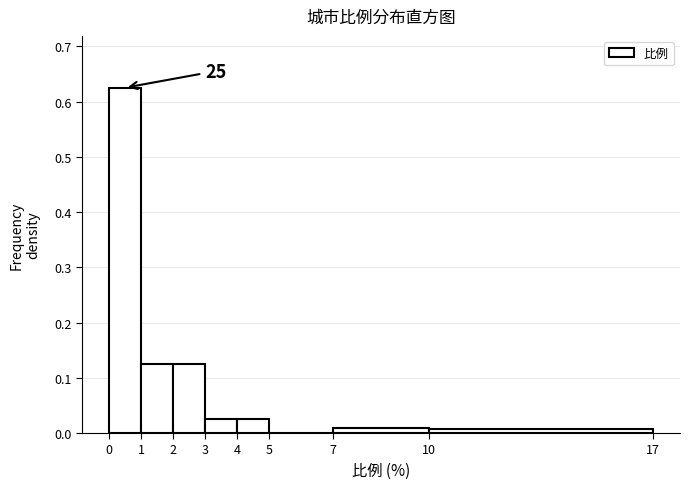

Which range on the x-axis has the tallest bar?

0 to 1